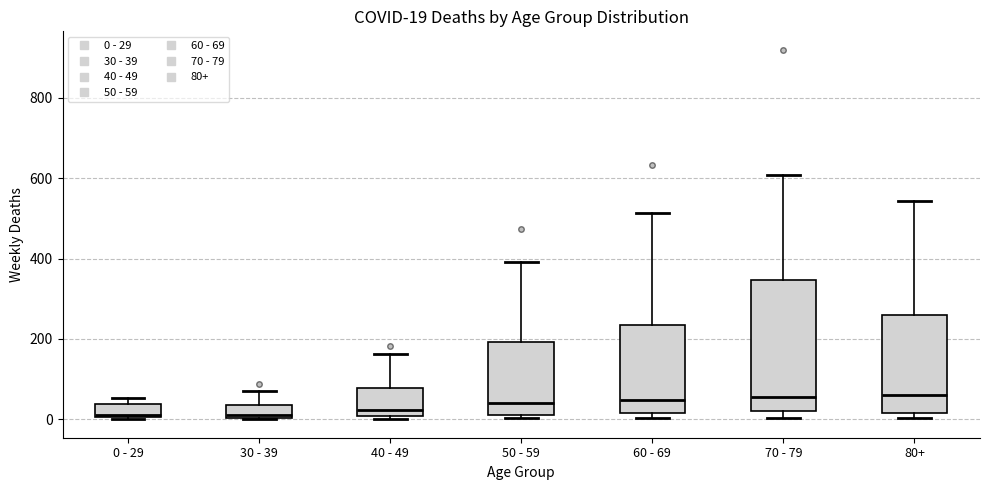

Which box is the tallest, from its lower edge to its upper edge?

70 - 79